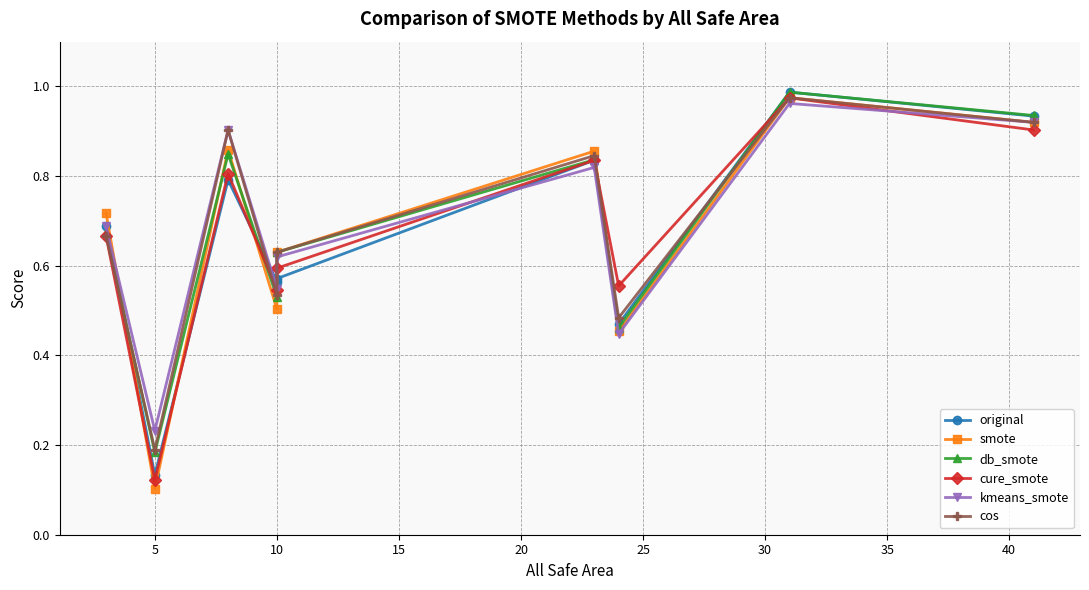

Which series has the widest spread of values?

smote